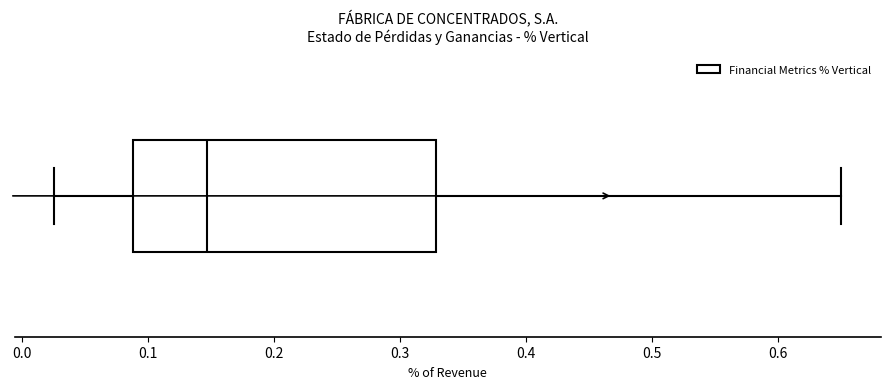

Transcribe this box plot: give where the median line is, the range the box spans, and where the two whiskers end, as read against the x-axis. The values are not printed on the chart, so give them approximately, as read against the axis.

median 0.15, box 0.09 to 0.33, whiskers 0.03 to 0.65